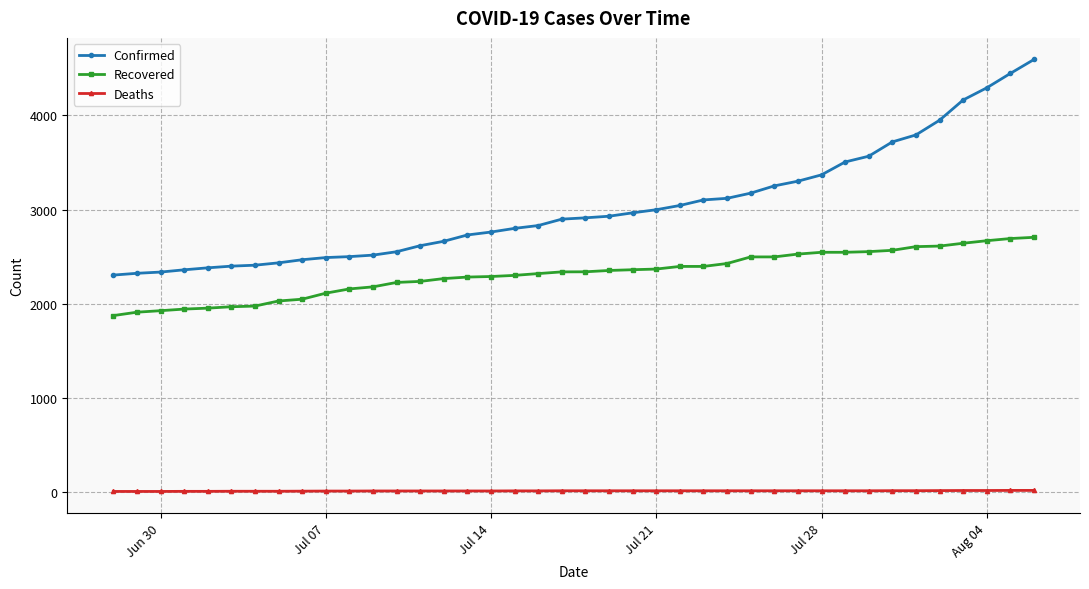

Which series has the largest total across all categories?

Confirmed